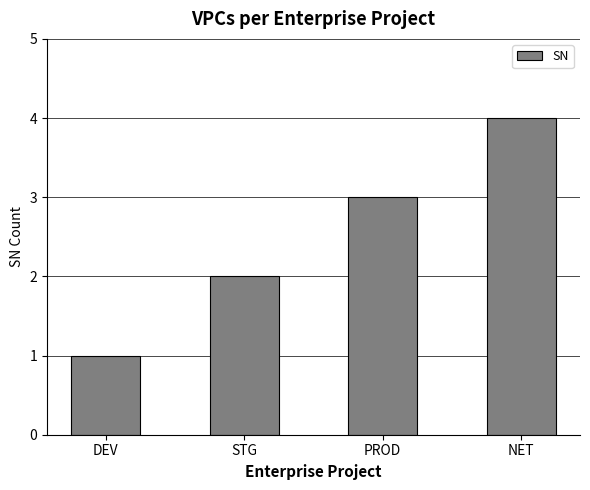

What is the difference between the maximum and minimum values?

3